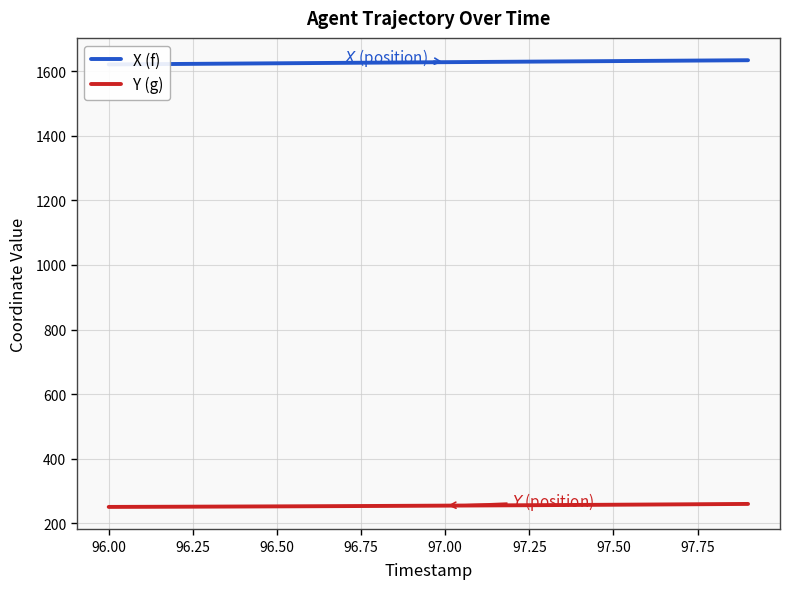

What is the highest value of the Y (g) series?

259.9